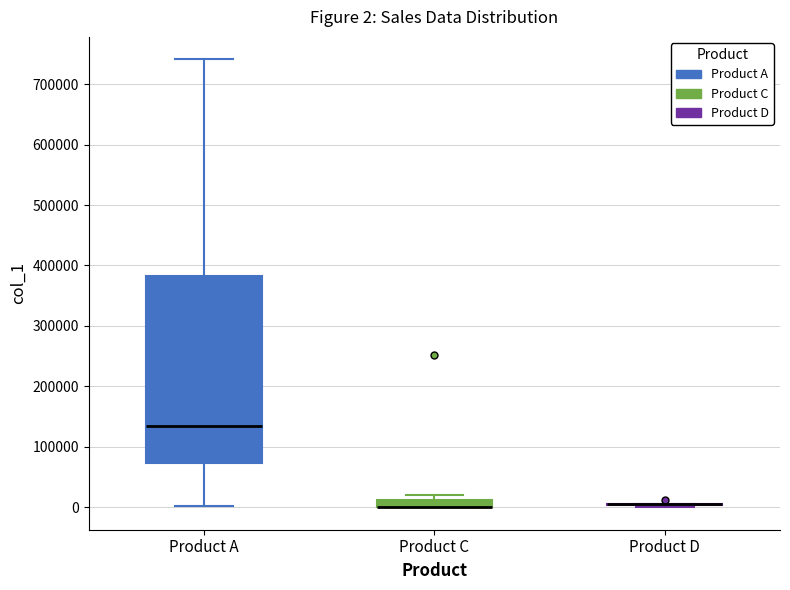

Which box is the tallest, from its lower edge to its upper edge?

Product A